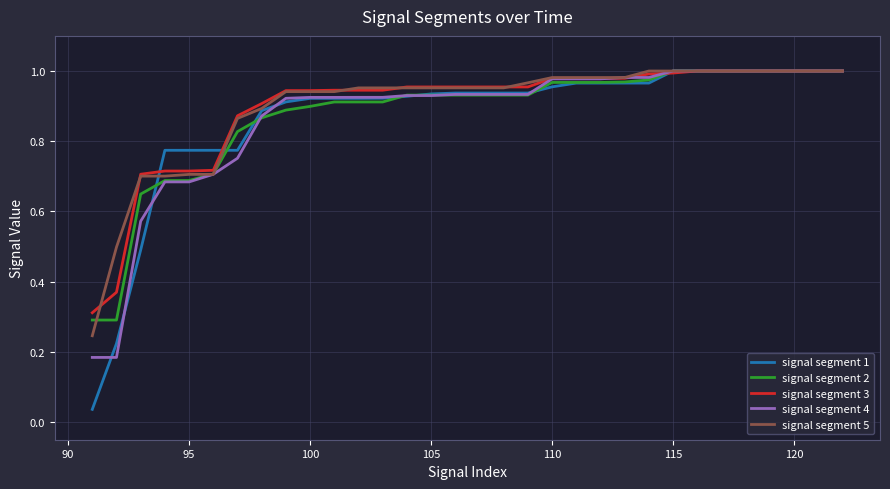

Does the chart display data point markers on the line(s)?

No